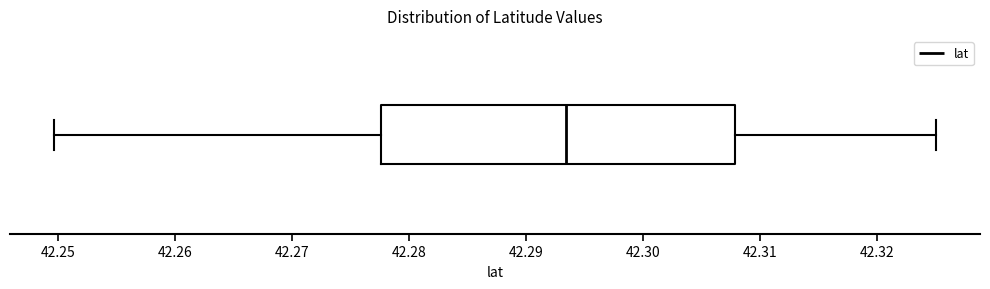

Where does the median line of the box sit on the x-axis? The values are not printed on the chart, so give them approximately, as read against the axis.

42.293